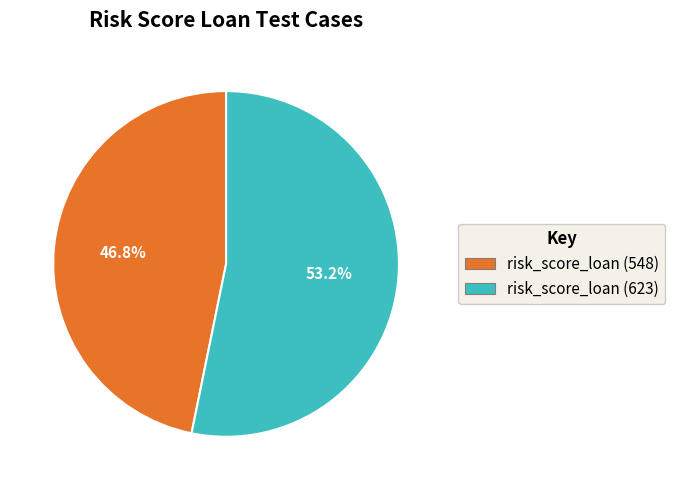

Which category has the biggest portion of the pie?

risk_score_loan (623)